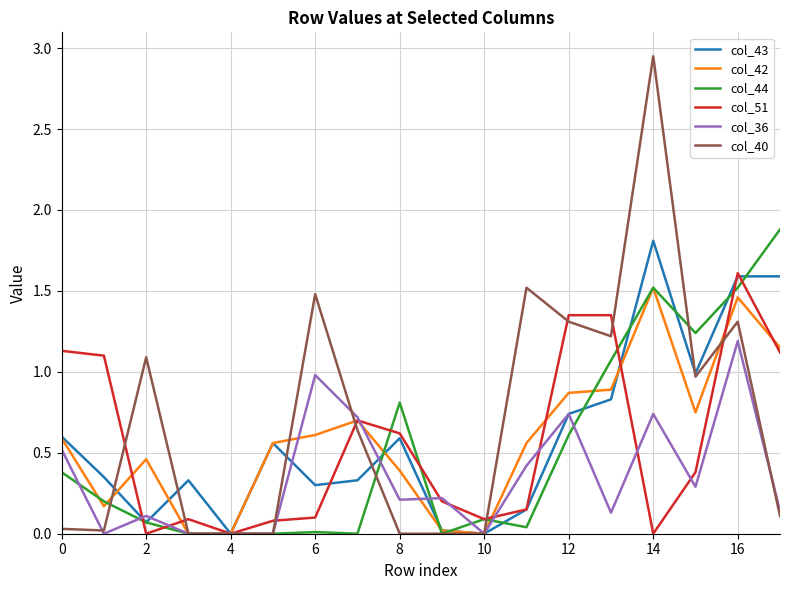

Which series has the widest spread of values?

col_40